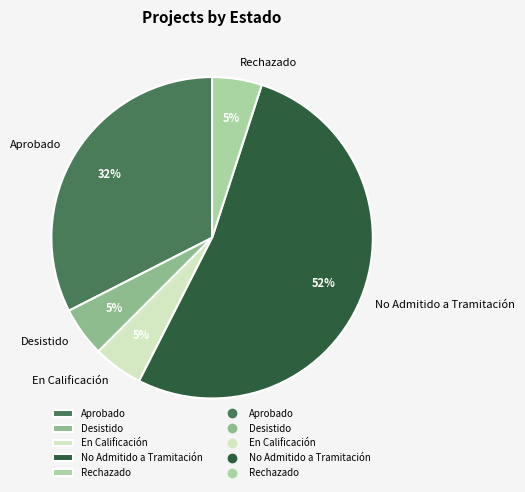

Is there a majority slice in this chart?

Yes